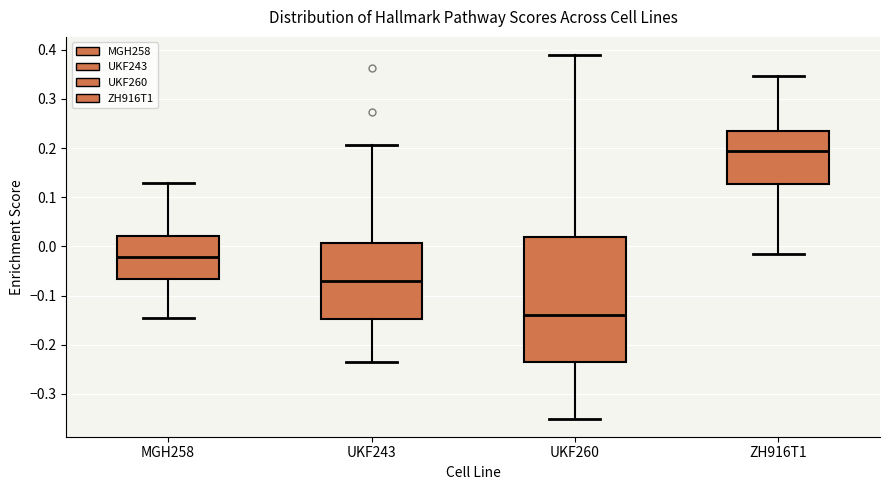

Reading left to right, transcribe this box plot: for each box, give where its median line is, the range the box spans, and where its two whiskers end, as read against the y-axis. The values are not printed on the chart, so give them approximately, as read against the axis.

MGH258: median -0.02, box -0.07 to 0.02, whiskers -0.15 to 0.13
UKF243: median -0.07, box -0.15 to 0.01, whiskers -0.24 to 0.21
UKF260: median -0.14, box -0.23 to 0.02, whiskers -0.35 to 0.39
ZH916T1: median 0.19, box 0.13 to 0.23, whiskers -0.02 to 0.35